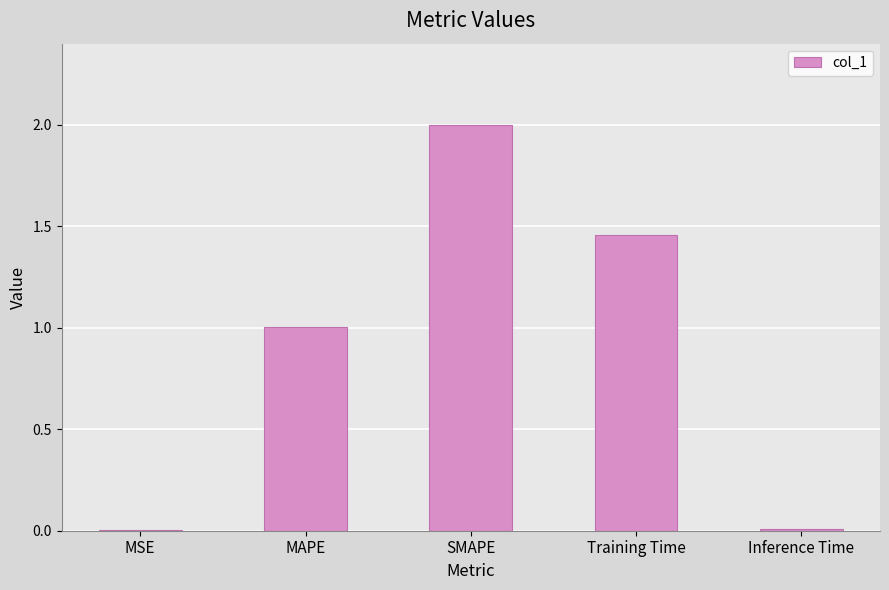

What is the maximum value shown in the chart?

2.0